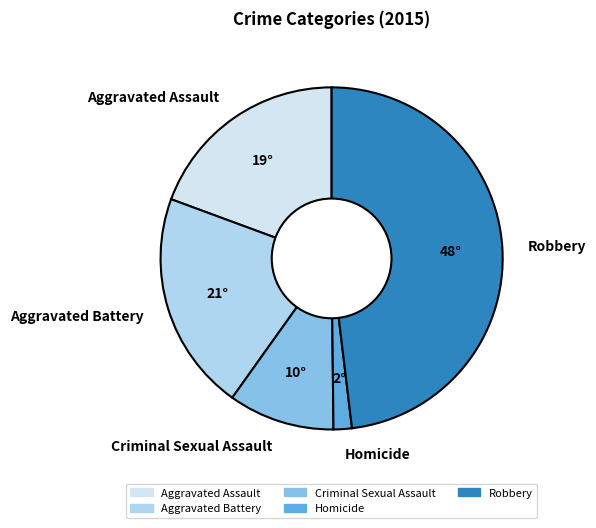

Between Aggravated Assault and Aggravated Battery, which is larger?

Aggravated Battery